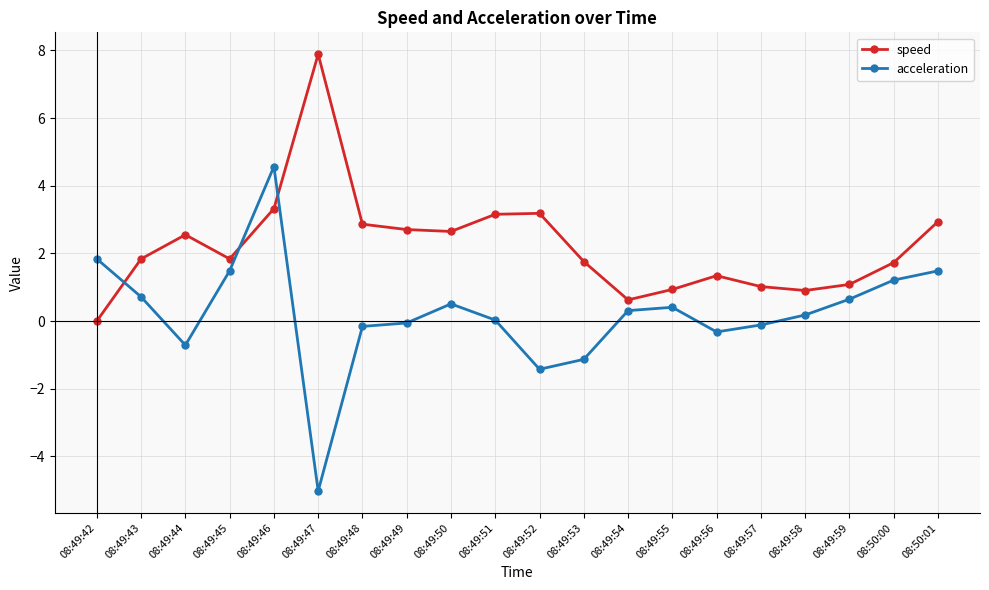

What is the value of the speed point at the 14th from the left?

0.9